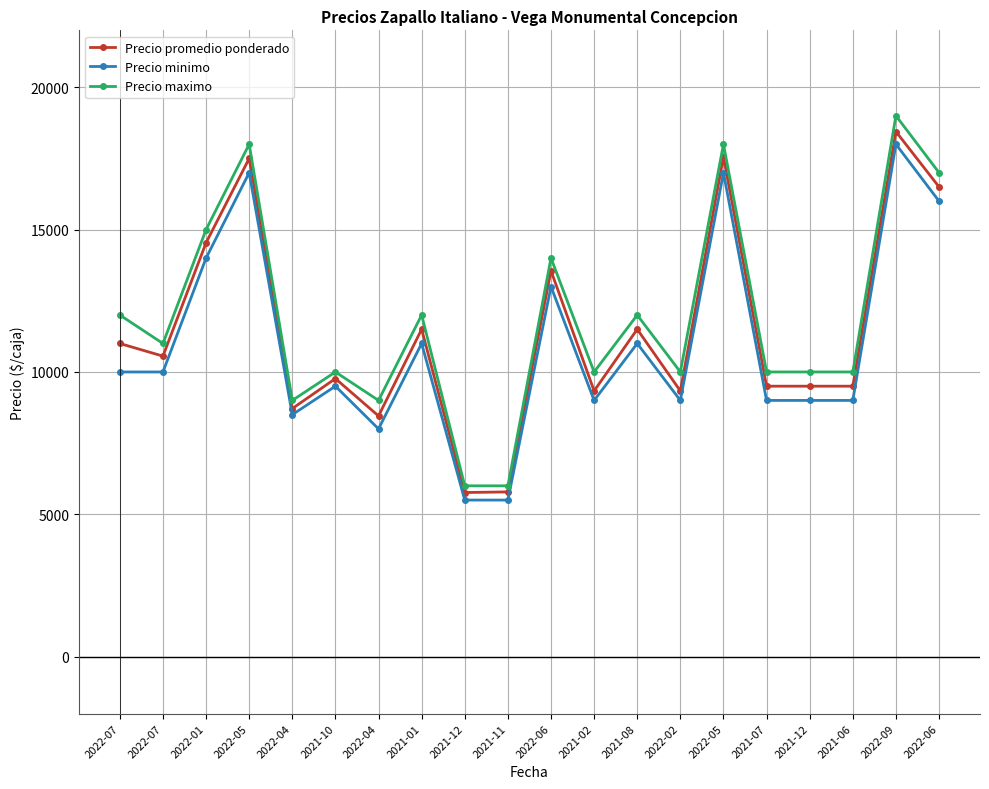

What is the average value of the Precio promedio ponderado series?

11415